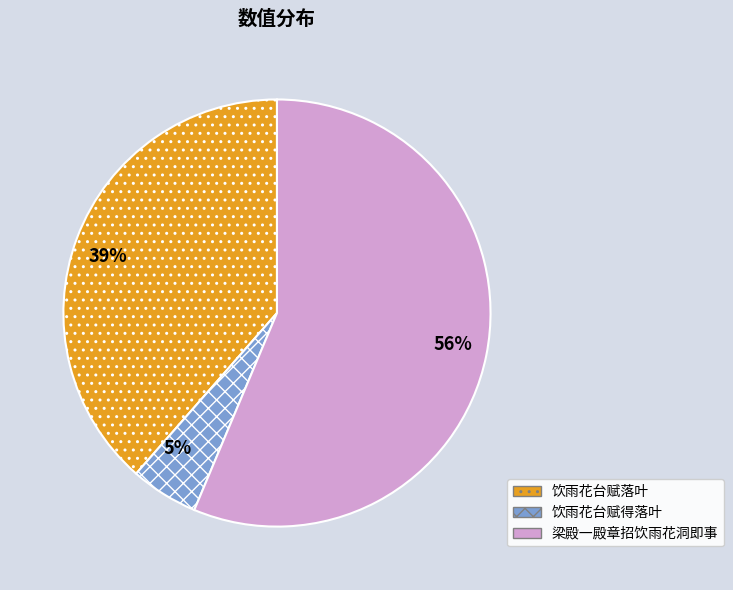

The 饮雨花台赋得落叶 slice represents 17% of the pie. True or false?

False